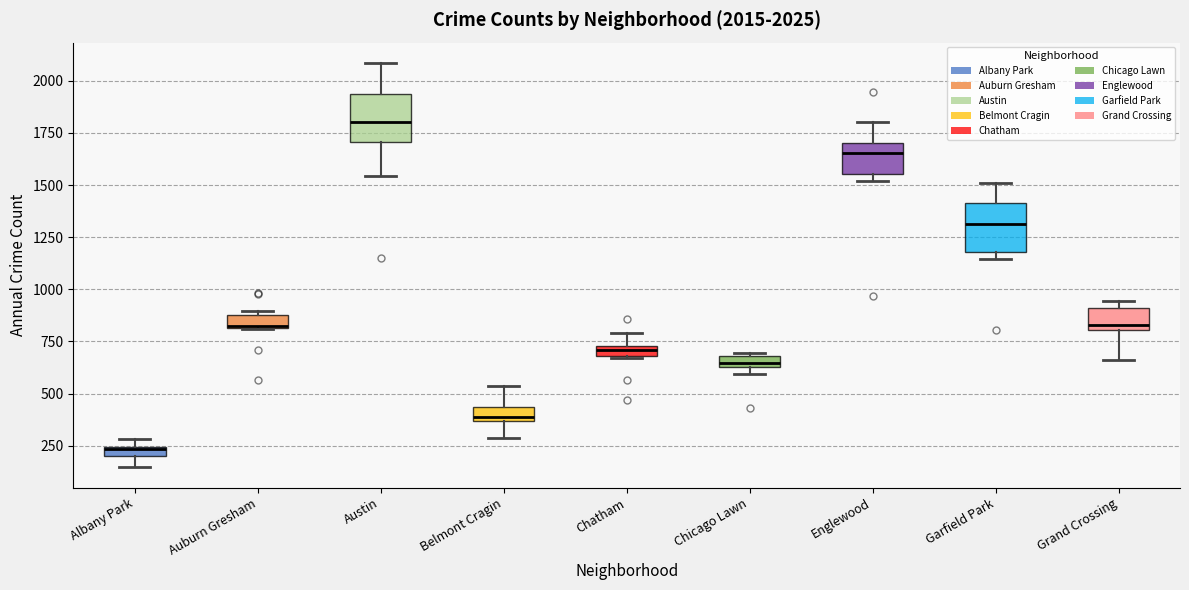

Which box's median line is the lowest?

Albany Park